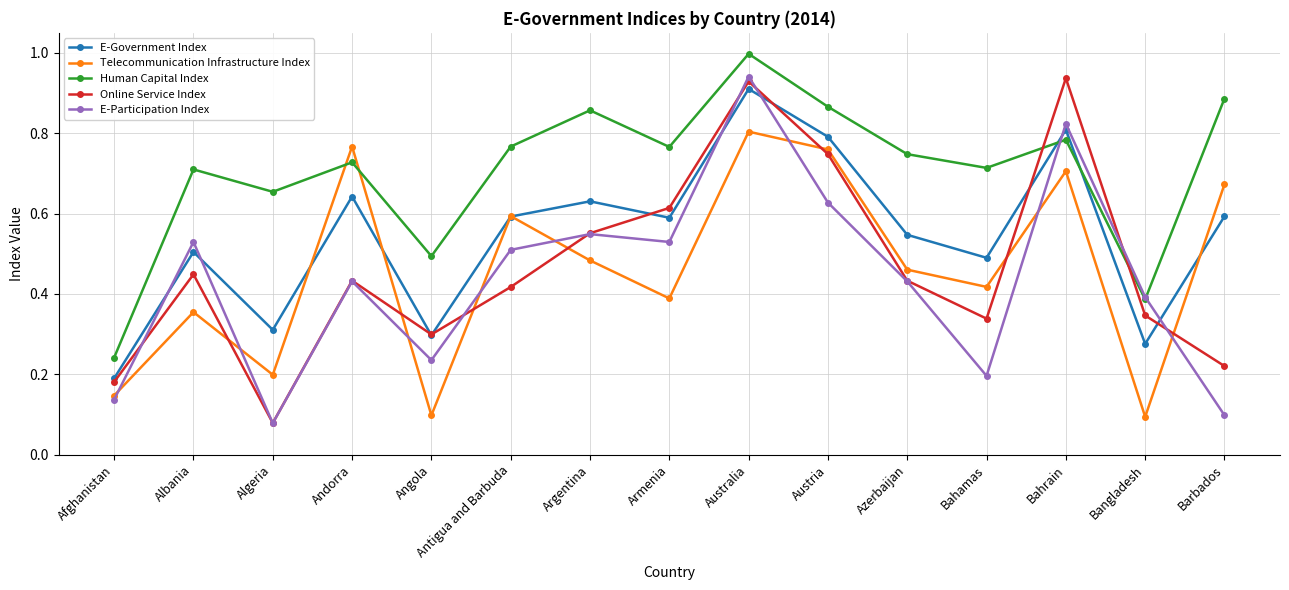

At which label does Human Capital Index reach its peak?

Australia